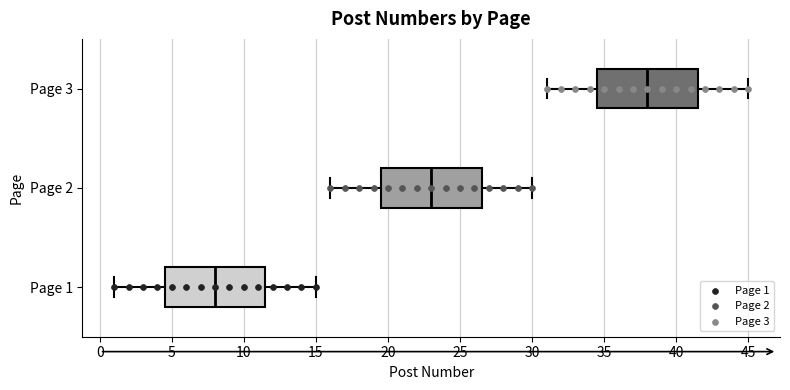

Reading bottom to top, read every box against the x-axis: the position of its median line, the range the box covers, and the ends of its whiskers. The values are not printed on the chart, so give them approximately, as read against the axis.

Page 1: median 8.0, box 4.5 to 11.5, whiskers 1.0 to 15.0
Page 2: median 23.0, box 19.5 to 26.5, whiskers 16.0 to 30.0
Page 3: median 38.0, box 34.5 to 41.5, whiskers 31.0 to 45.0